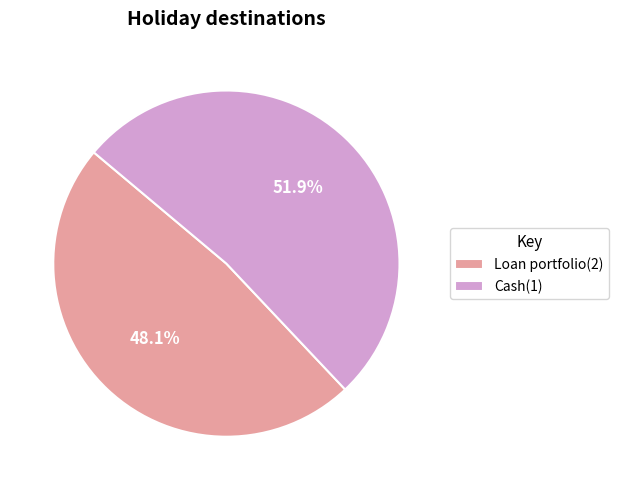

To the nearest percent, what is the combined percentage of Loan portfolio(2) and Cash(1)?

100%